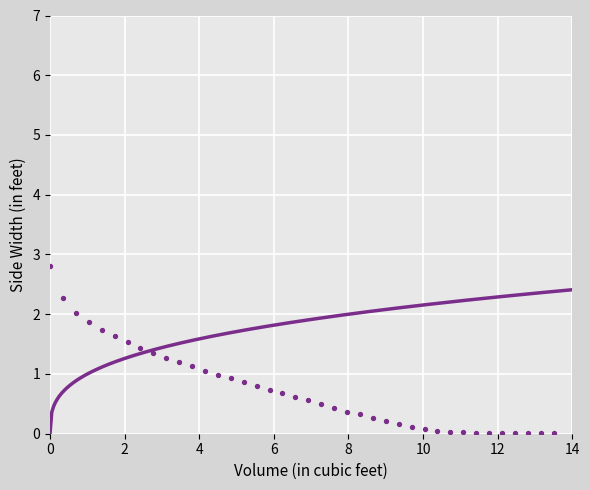

What is the range of Y values (max minus min)?

2.8